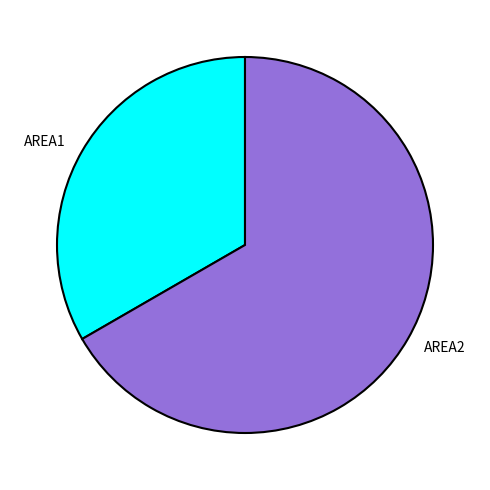

Is there any slice that represents more than half of the pie?

Yes